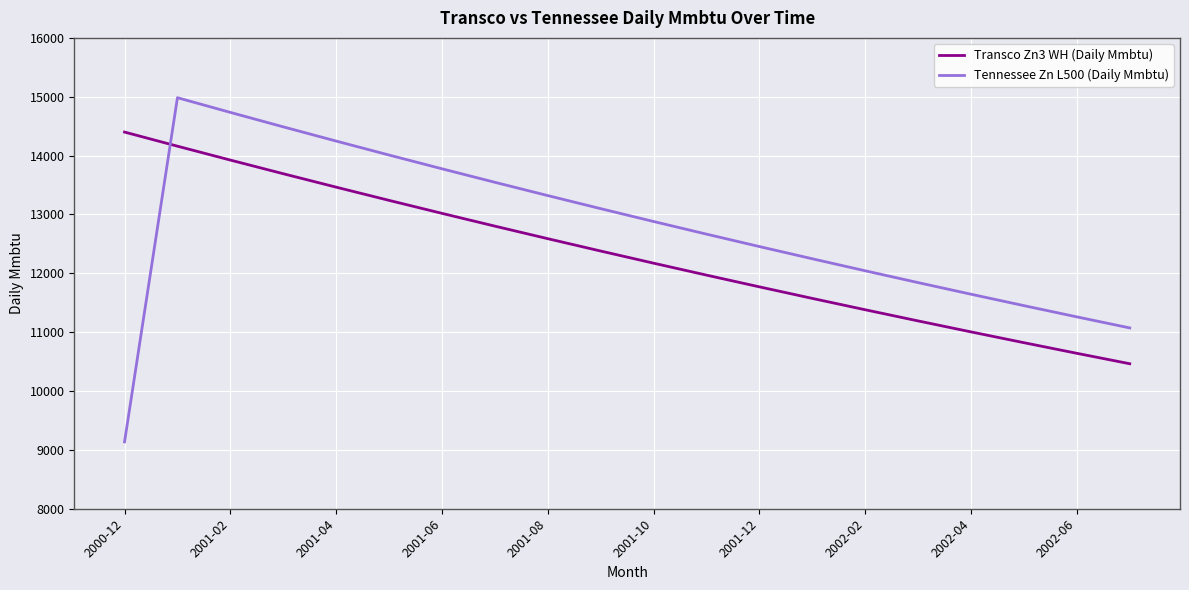

Does the chart display data point markers on the line(s)?

No